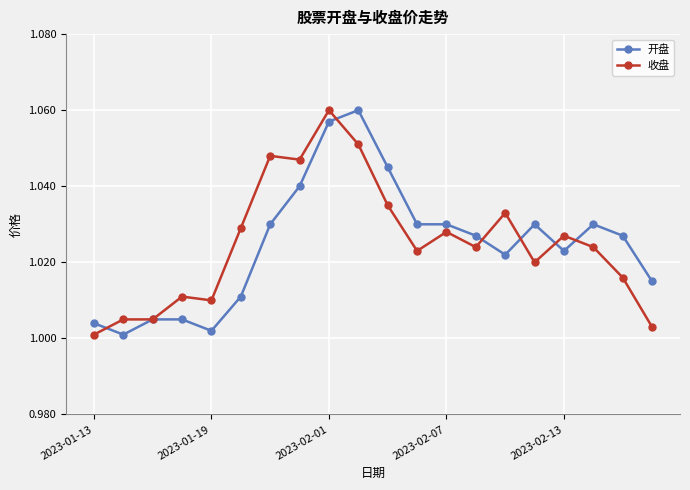

True or false: 收盘 has more than 1 interior local peaks.

True